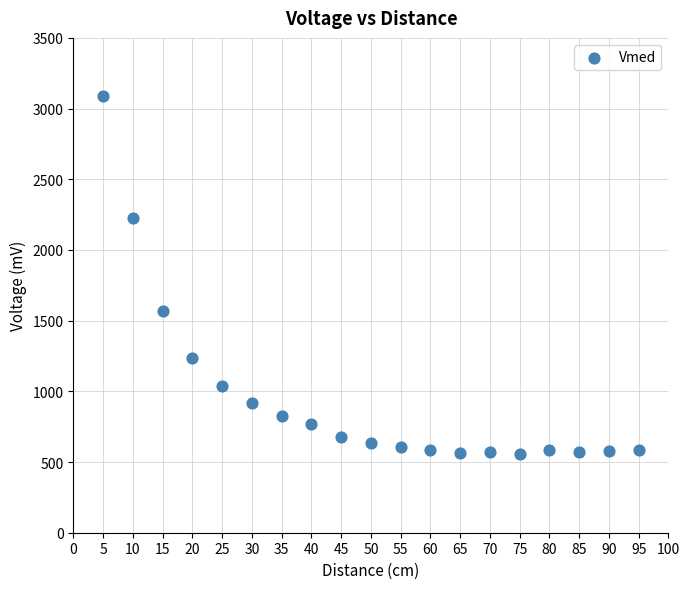

What is the range of X values (max minus min)?

90.0